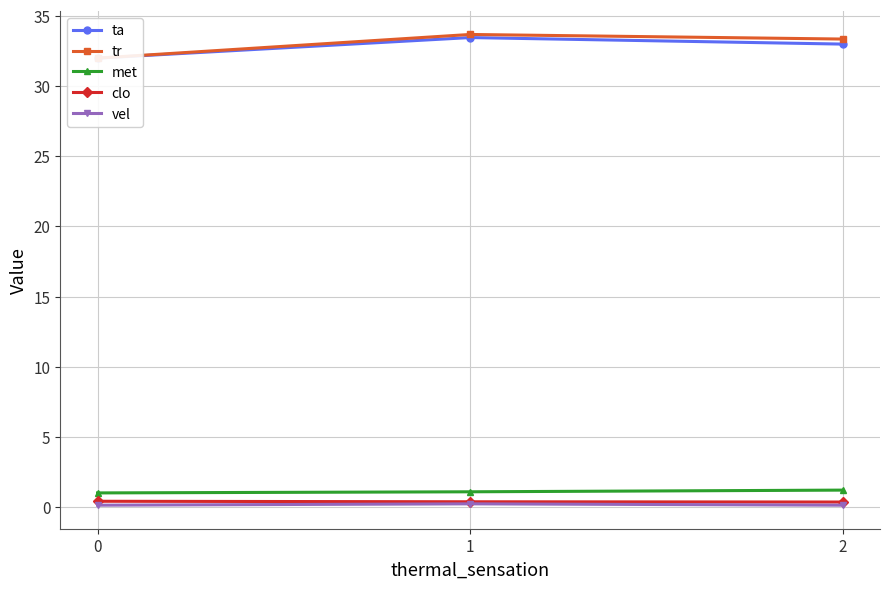

Reading right to left, transcribe all the data shown in this chart.

ta: 2=33.0	1=33.5	0=32.0
tr: 2=33.4	1=33.7	0=32.0
met: 2=1.2	1=1.1	0=1.0
clo: 2=0.3	1=0.4	0=0.4
vel: 2=0.1	1=0.2	0=0.1